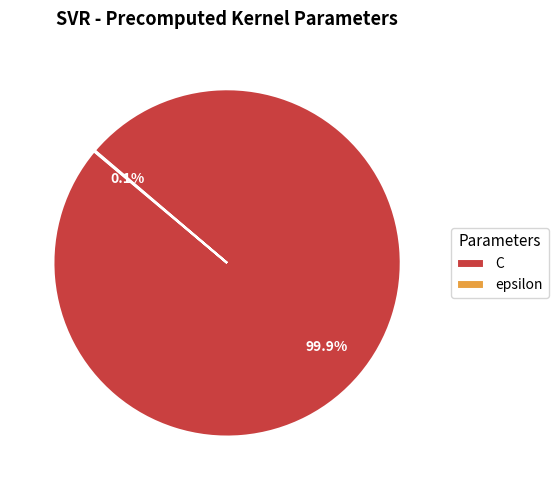

What is the largest slice in the pie chart?

C